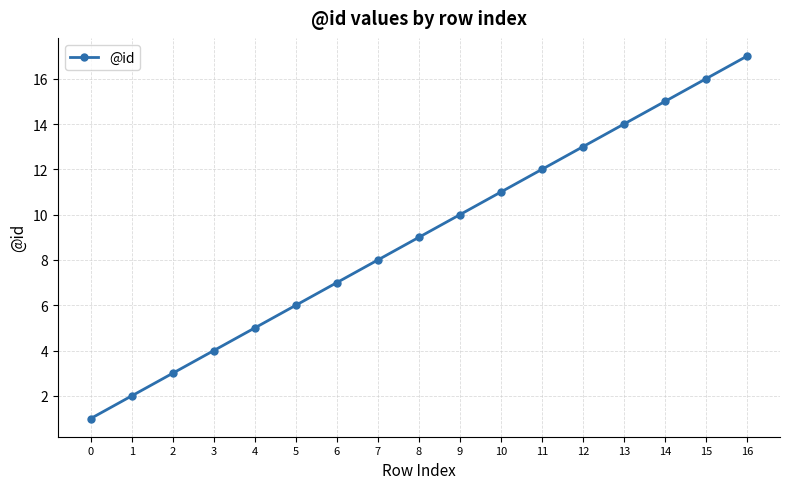

What is the maximum value shown in the chart?

17